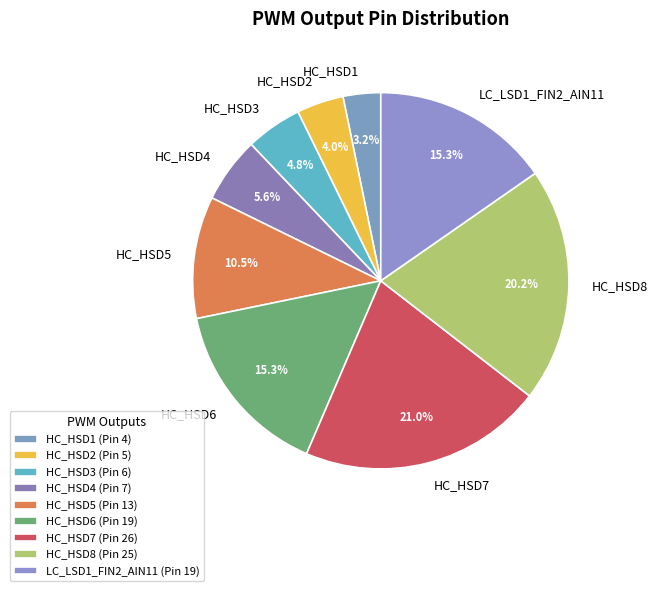

Which category has the biggest portion of the pie?

HC_HSD7